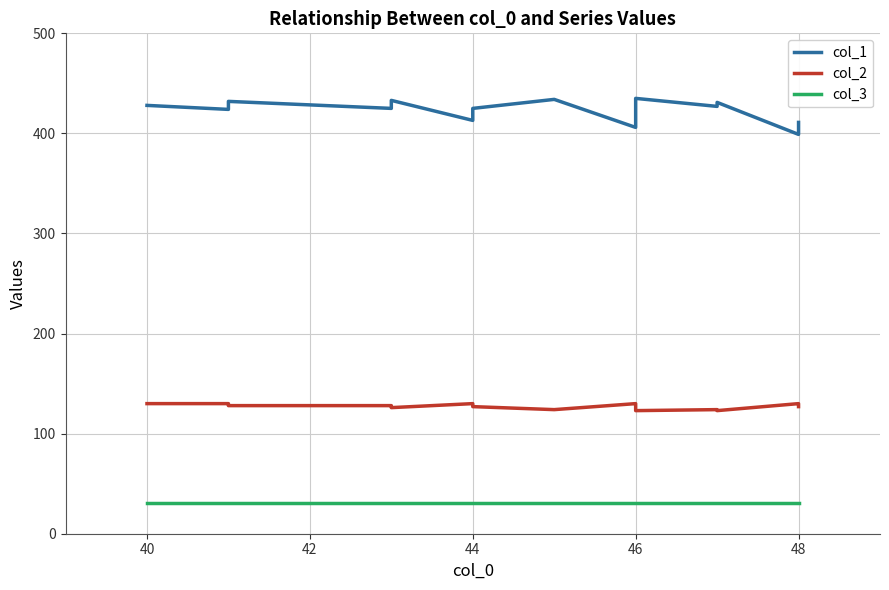

True or false: col_3 and col_1 cross at least once.

False